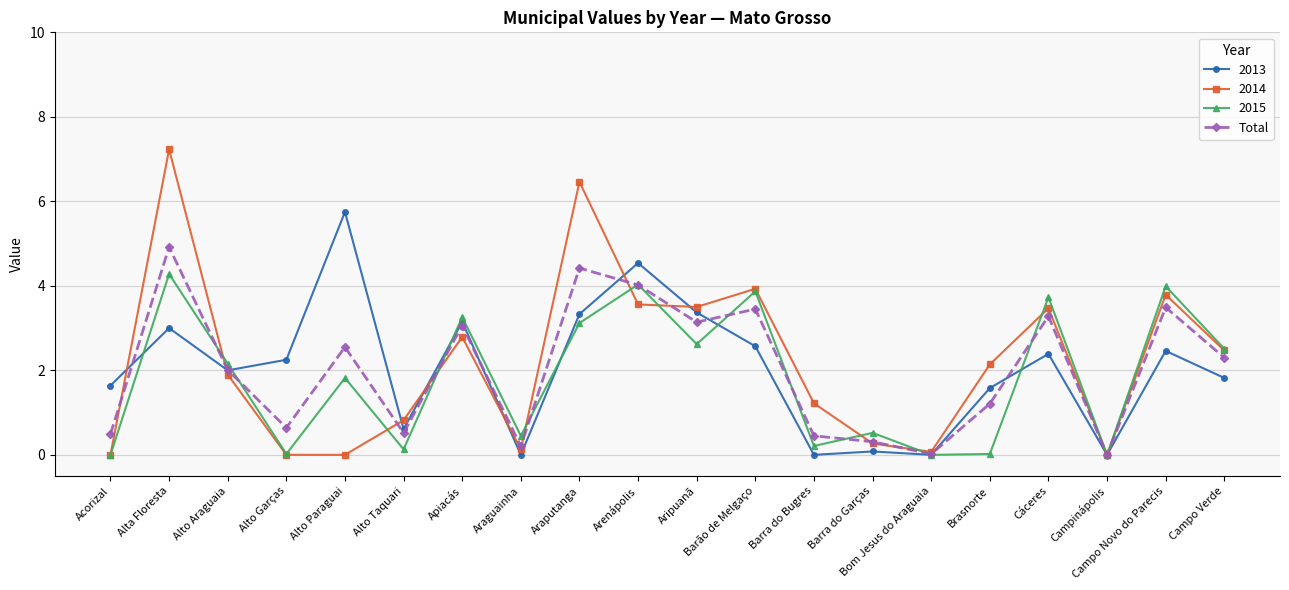

The Total series shows 3.5 at Barão de Melgaço. True or false?

True